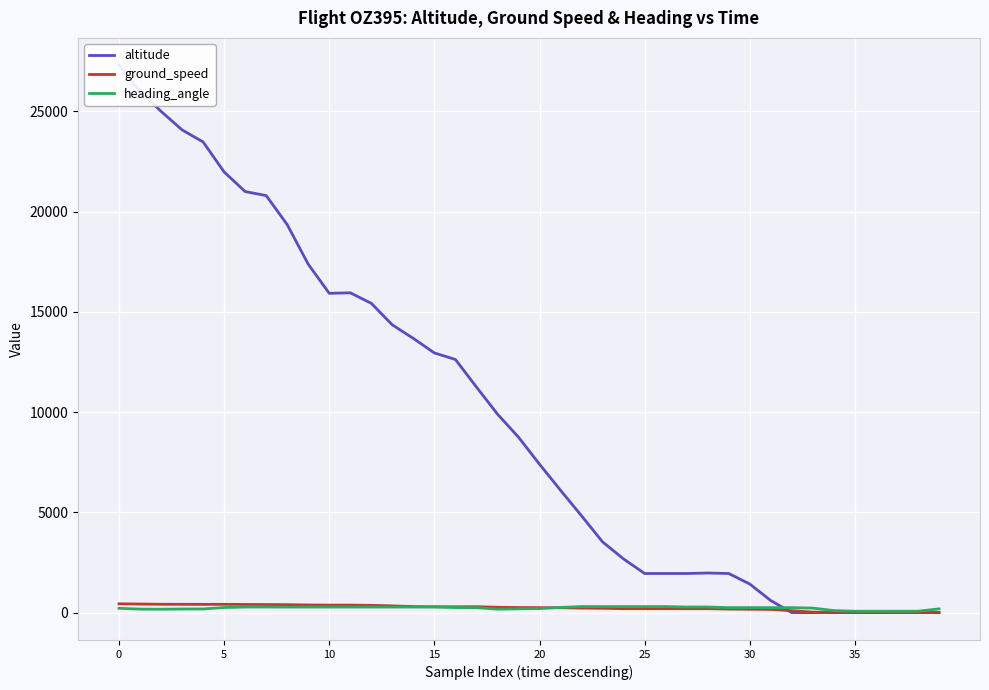

Which label corresponds to the smallest value in the chart?

32